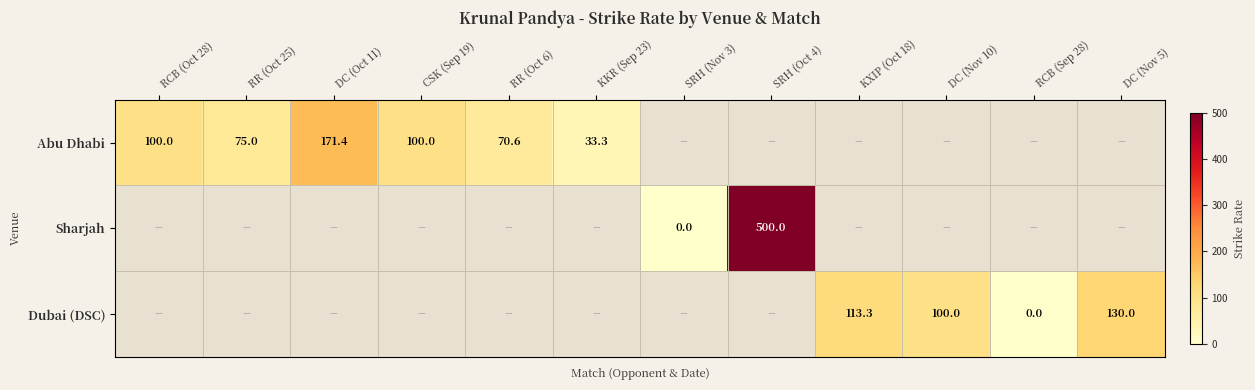

The Abu Dhabi series shows 33.3 at KKR (Sep 23). True or false?

True